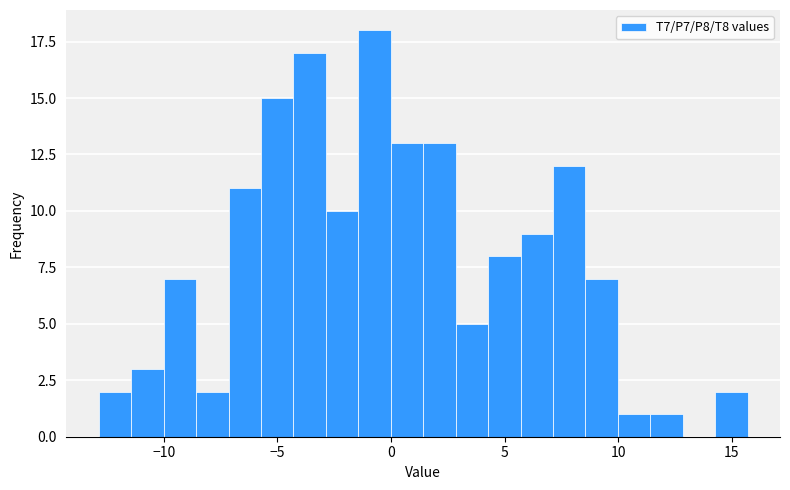

Around what value on the x-axis is the tallest bar? Give the approximate position of its centre, as read against the axis.

-0.5